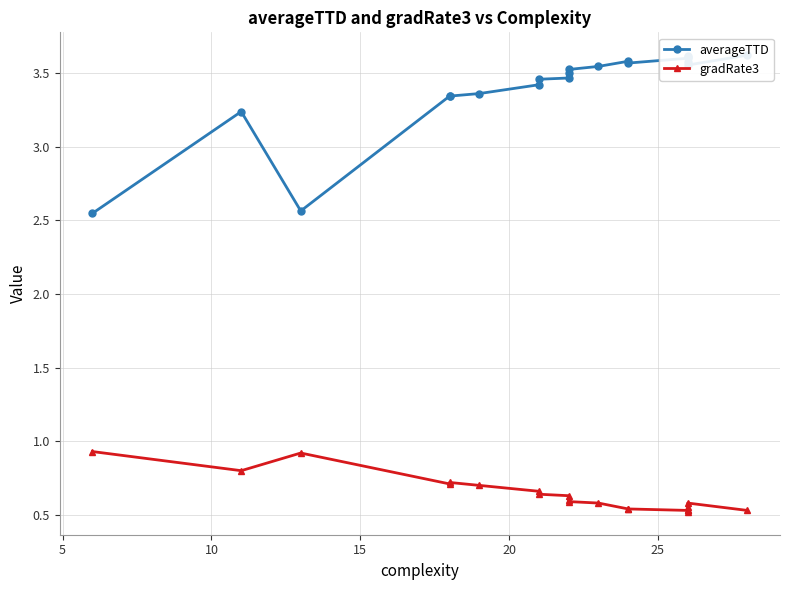

What is the value of the gradRate3 point at the 7th from the left?

0.7